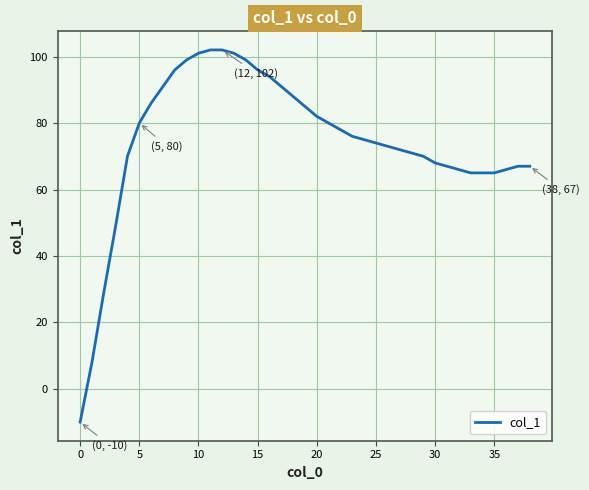

How many series are shown in this chart?

1